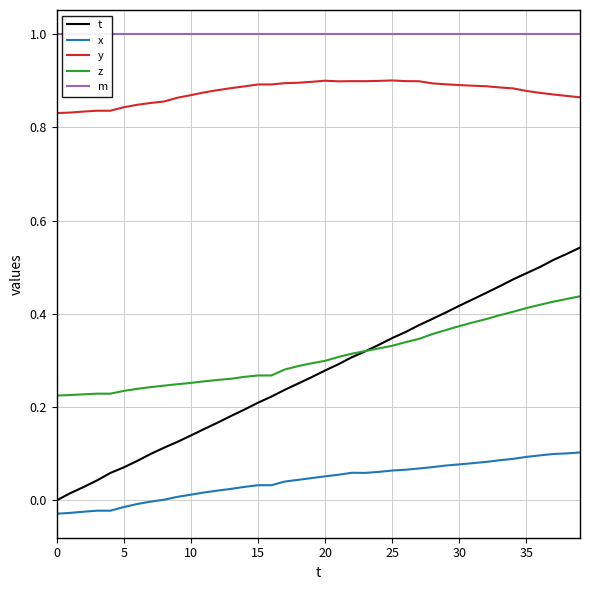

Is this an area chart (filled region under the line)?

No